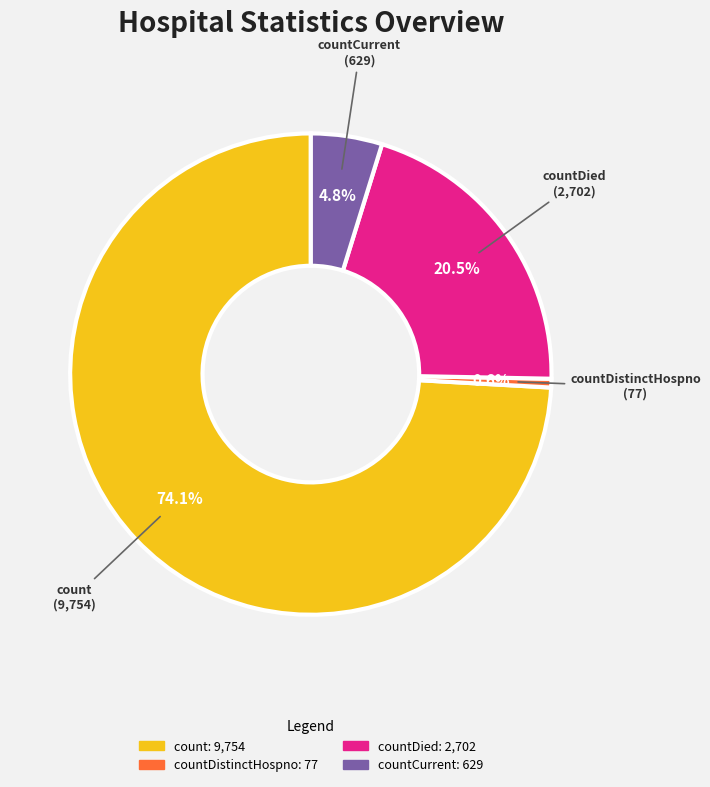

How many slices are in this pie chart?

4